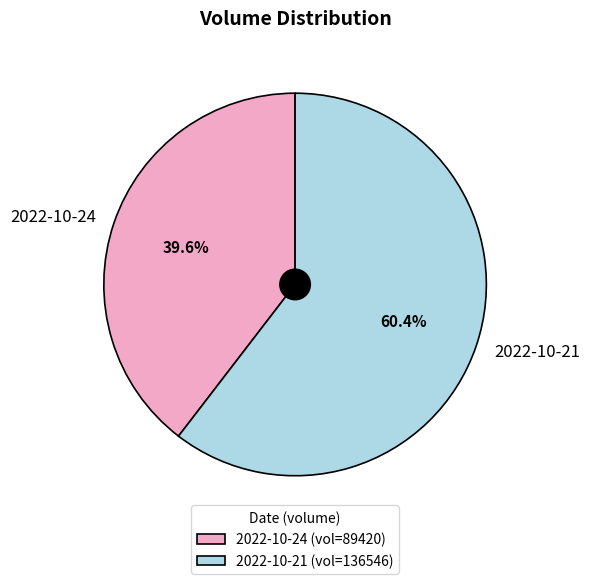

How many segments does this pie chart have?

2